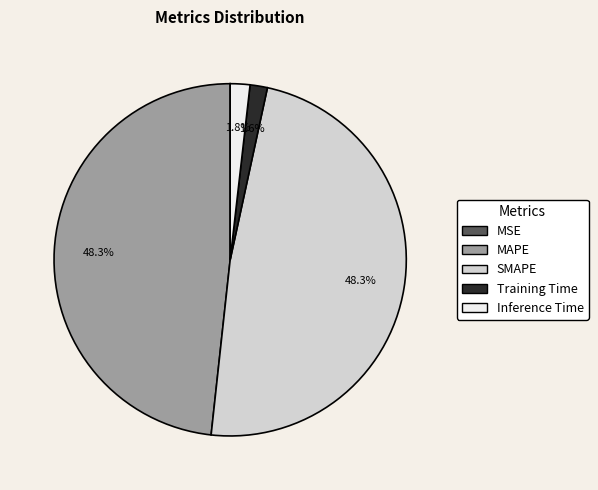

True or false: SMAPE accounts for 48% of the total.

True